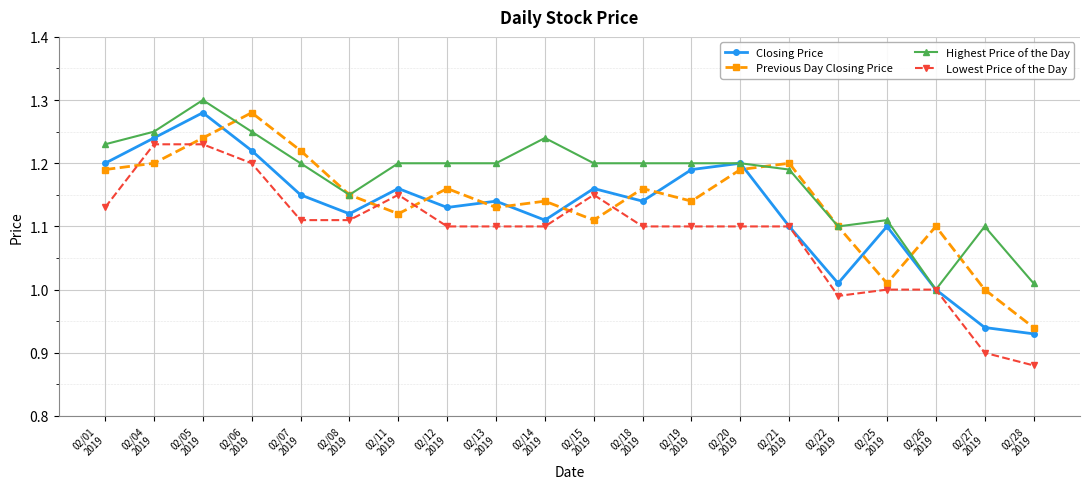

What is the sum of the Closing Price values at 02/22
2019 and 02/28
2019?

1.9